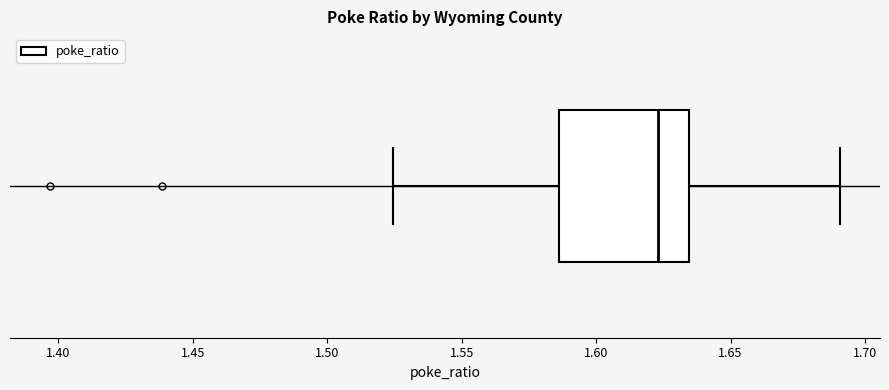

Where is the left edge of the box on the x-axis? The values are not printed on the chart, so give them approximately, as read against the axis.

1.585